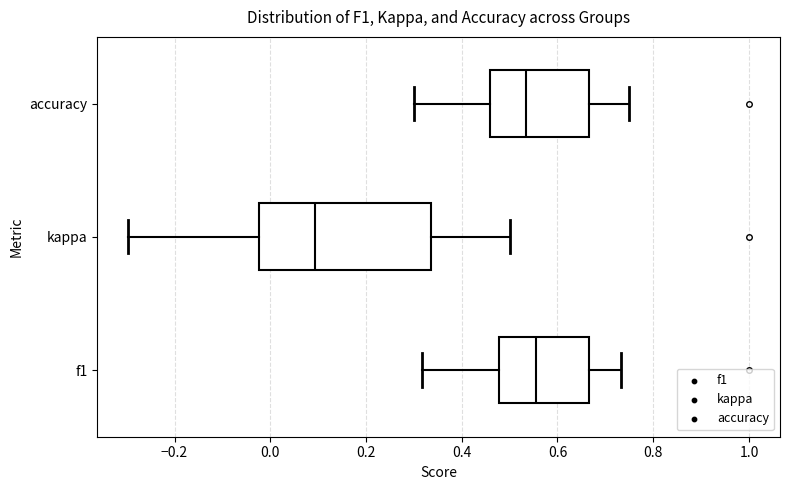

Which box's median line is the furthest to the left?

kappa